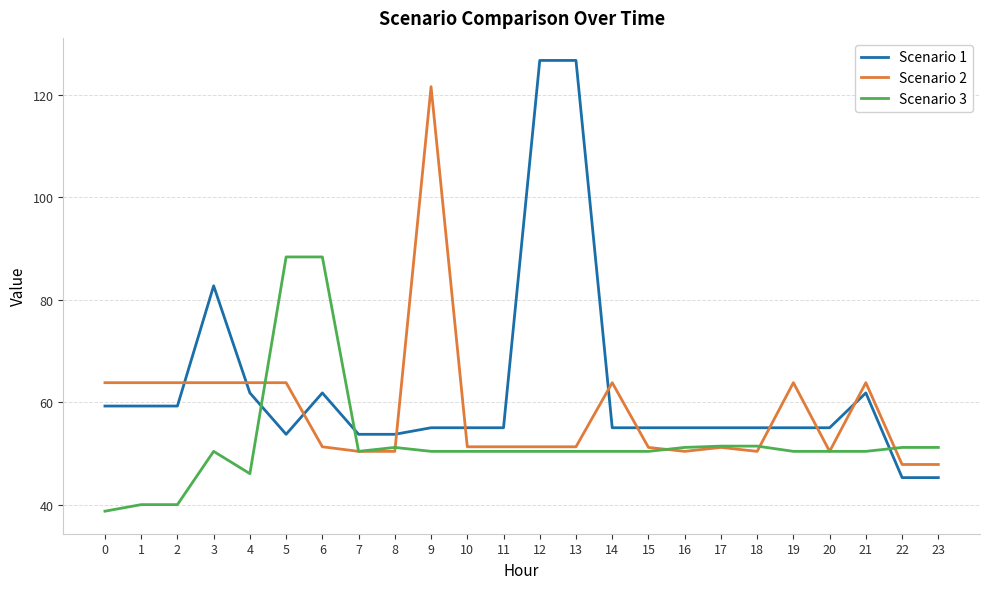

Between which two adjacent categories do Scenario 1 and Scenario 2 first intersect?

2 and 3